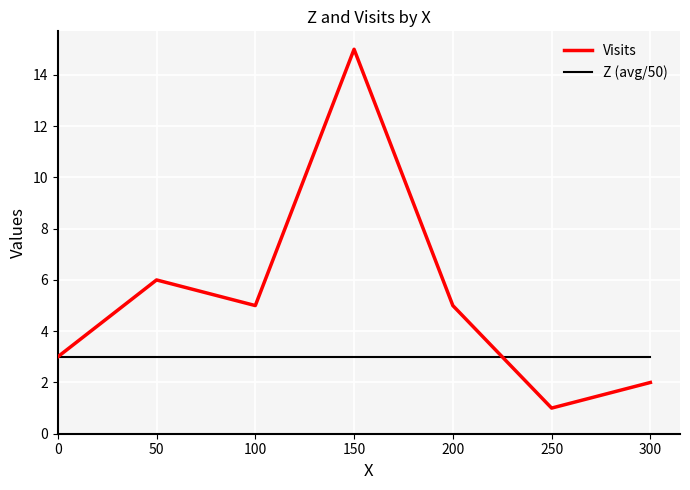

True or false: Z (avg/50) has a value of 3 at 200.

True